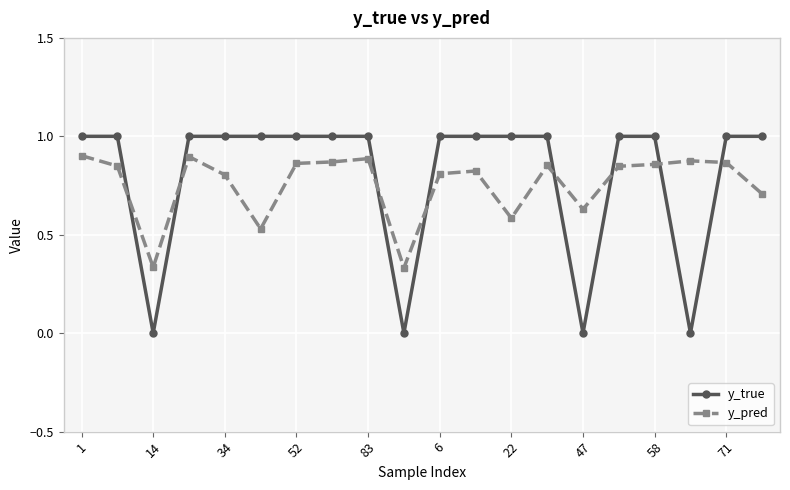

How many y_pred values are between 0 and 1?

20